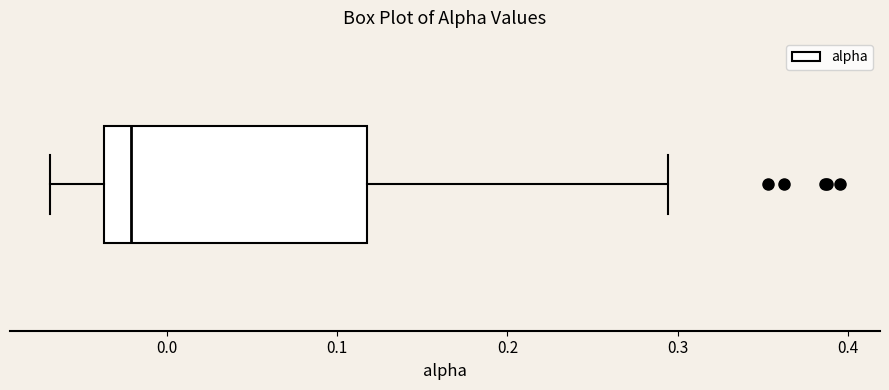

Transcribe this box plot: give where the median line is, the range the box spans, and where the two whiskers end, as read against the x-axis. The values are not printed on the chart, so give them approximately, as read against the axis.

median -0.02, box -0.04 to 0.12, whiskers -0.07 to 0.29